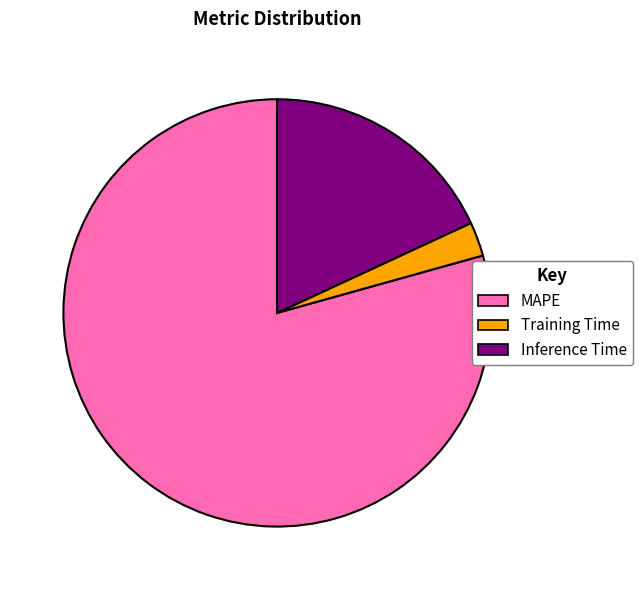

Is it true that MAPE is 73% of the pie?

False